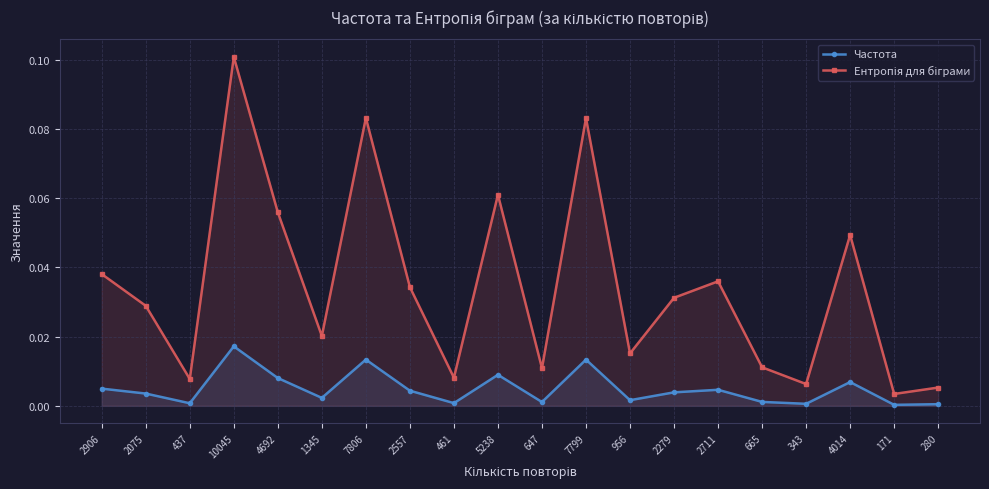

Reading left to right, list all the values displayed in this chart.

Частота: 0.0	0.0	0.0	0.0	0.0	0.0	0.0	0.0	0.0	0.0	0.0	0.0	0.0	0.0	0.0	0.0	0.0	0.0	0.0	0.0
Ентропія для біграми: 0.0	0.0	0.0	0.1	0.1	0.0	0.1	0.0	0.0	0.1	0.0	0.1	0.0	0.0	0.0	0.0	0.0	0.0	0.0	0.0